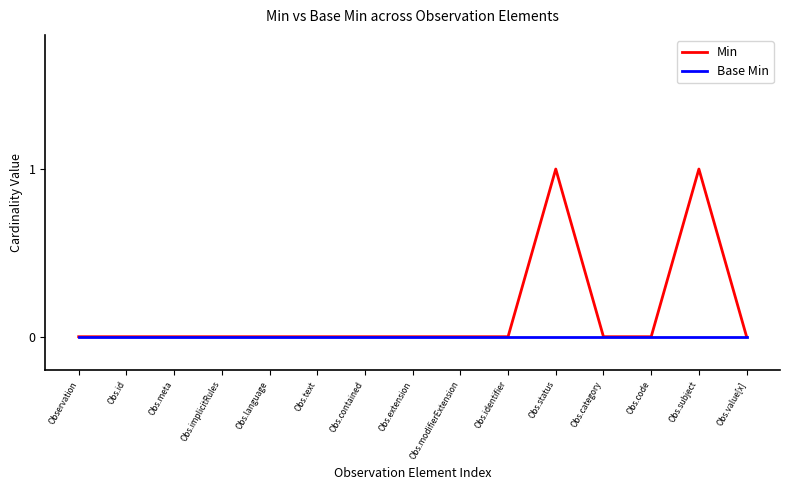

What position from the right is Obs.language?

11